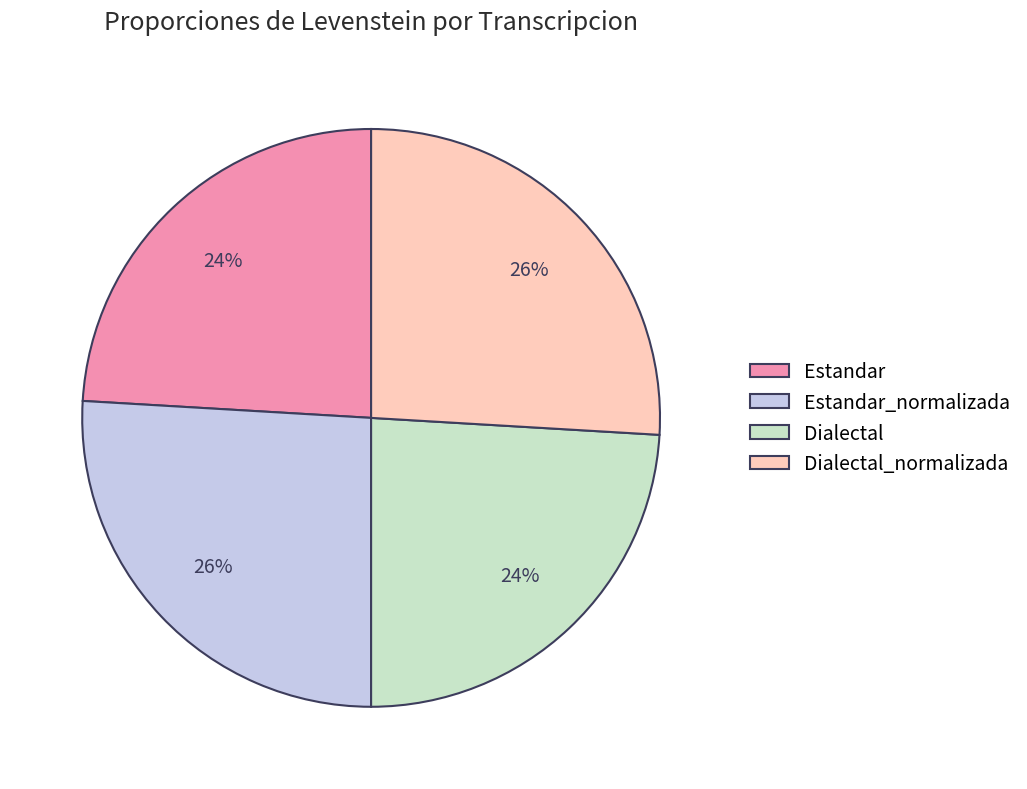

To the nearest percent, what portion does Estandar represent?

24%